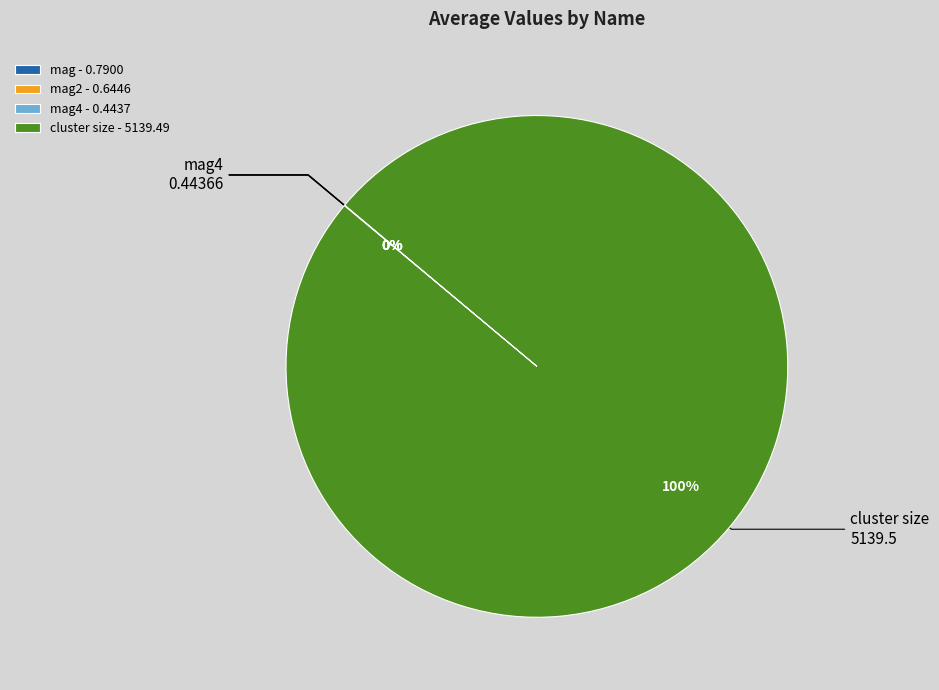

Is there a majority slice in this chart?

Yes